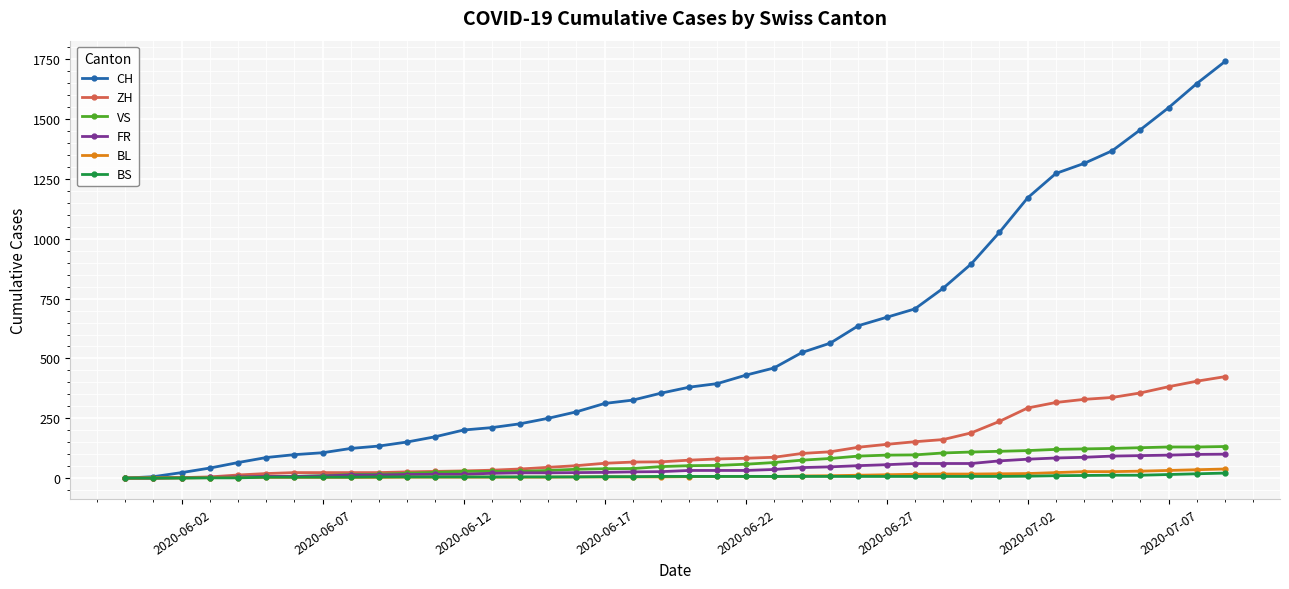

What is the maximum value for VS?

132